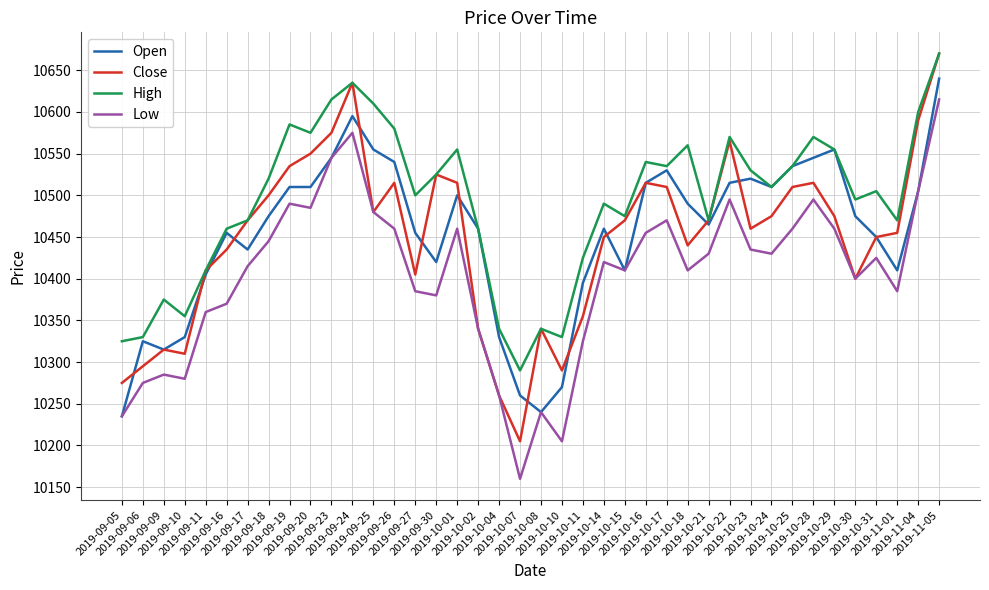

True or false: Low and High cross at least once.

False